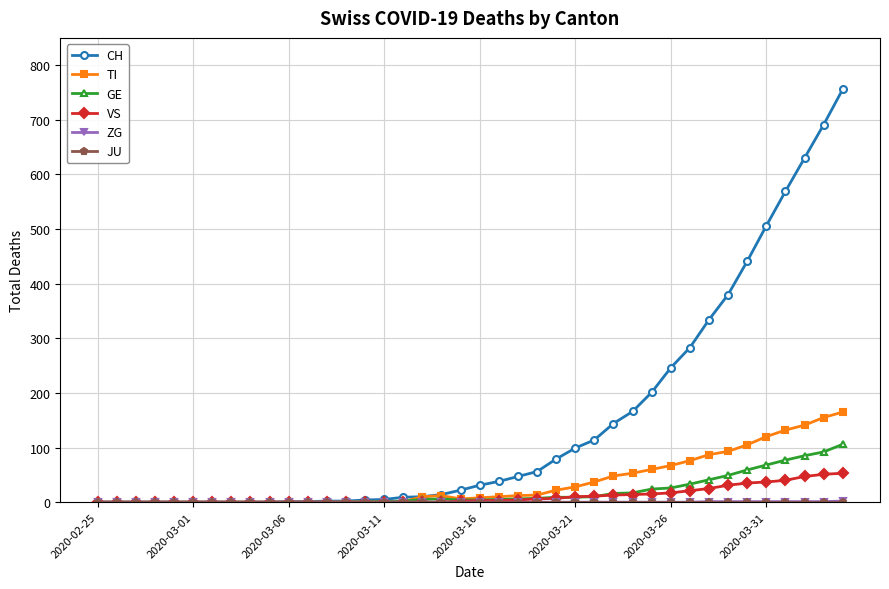

What is the maximum value for VS?

53